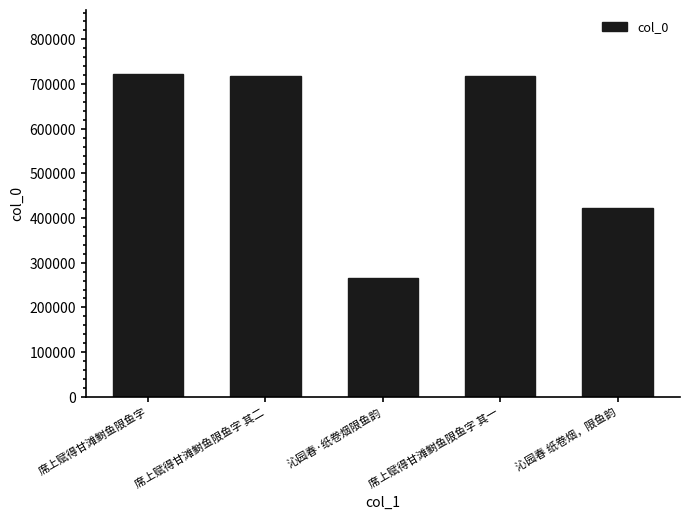

What is the minimum value shown in the chart?

266162